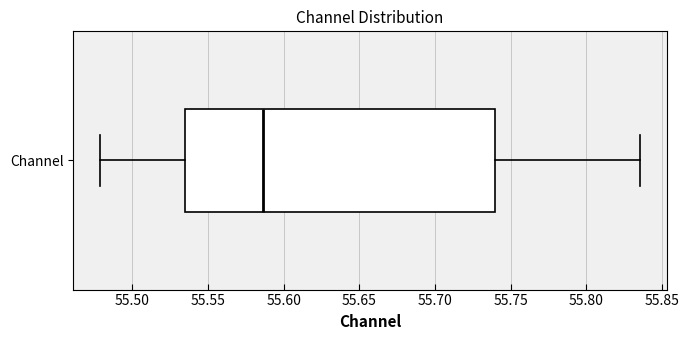

Where is the right edge of the box for Channel on the x-axis? The values are not printed on the chart, so give them approximately, as read against the axis.

55.740